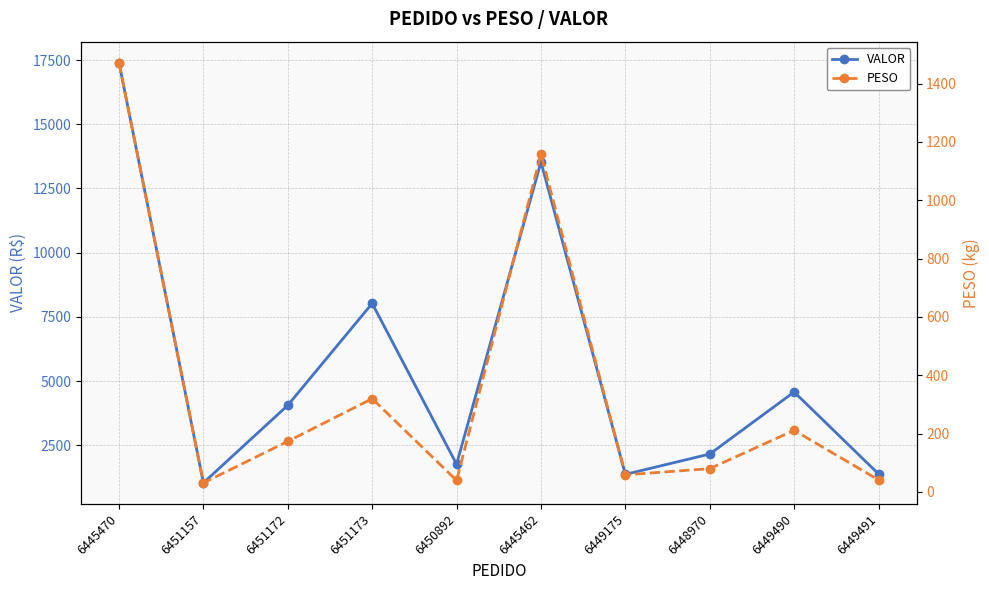

At how many categories does at least one series exceed 16921?

1